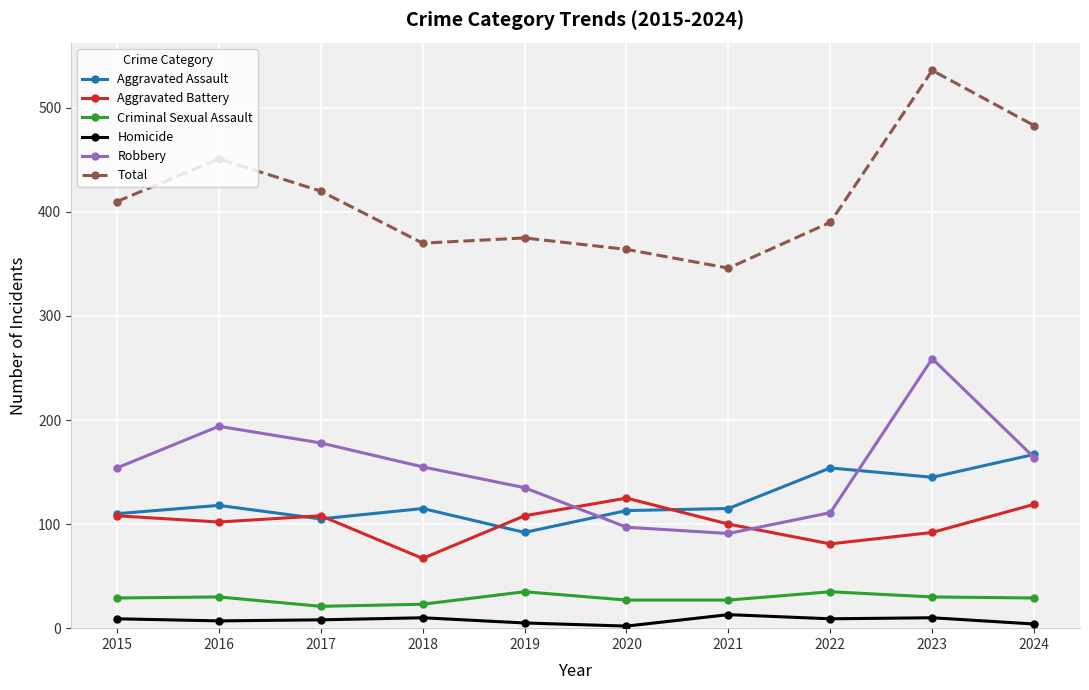

In Robbery, how many points are lower than both neighbors (excluding endpoints)?

1